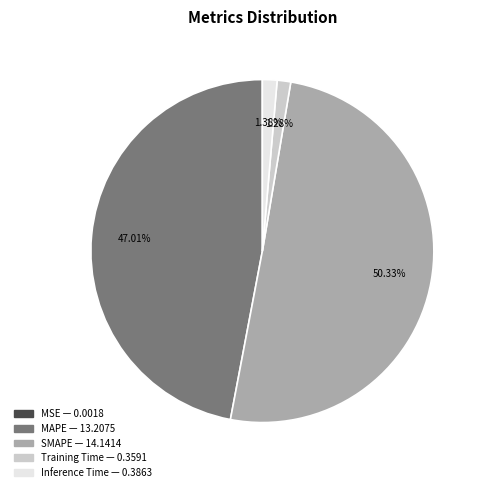

What percentage is NOT represented by Training Time?

98.7%